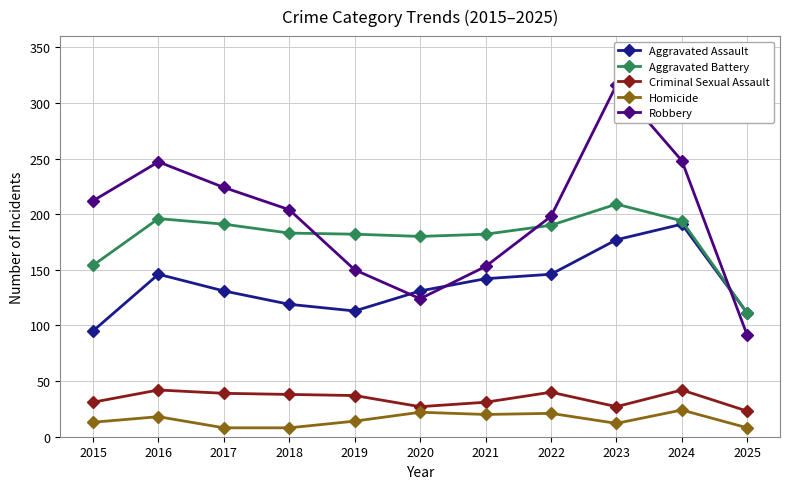

Which series has the widest spread of values?

Robbery